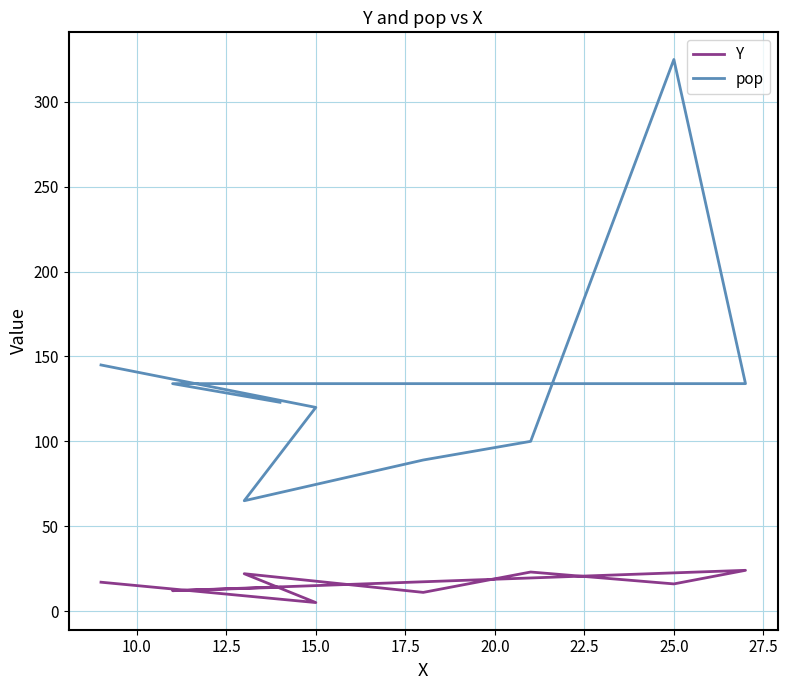

At 25.0, list the series in order from largest to smallest.

pop, Y